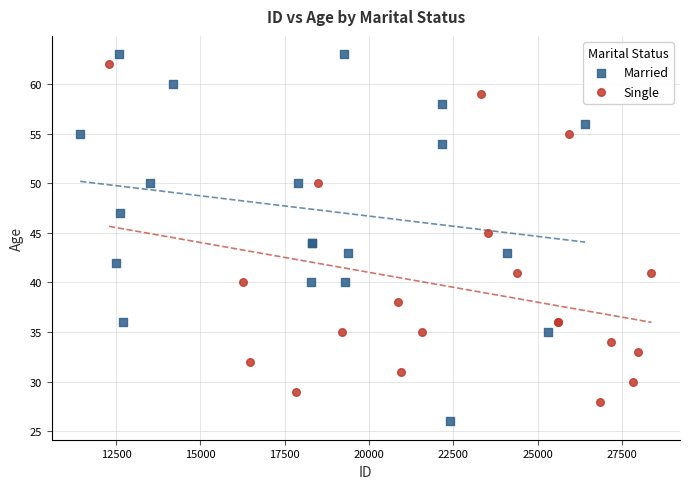

Which series reaches the minimum Y coordinate?

Married